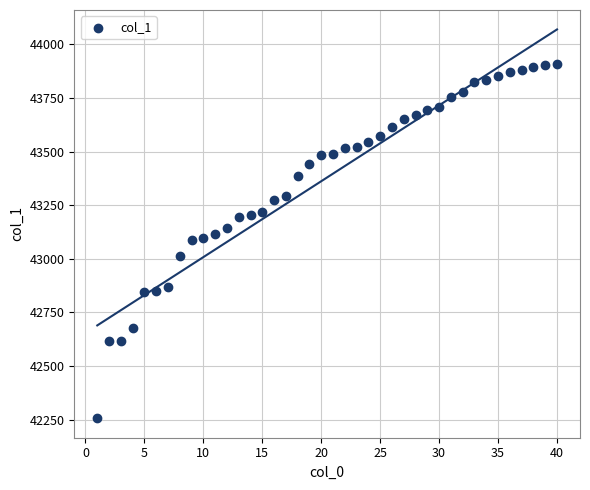

What is the range of X values (max minus min)?

39